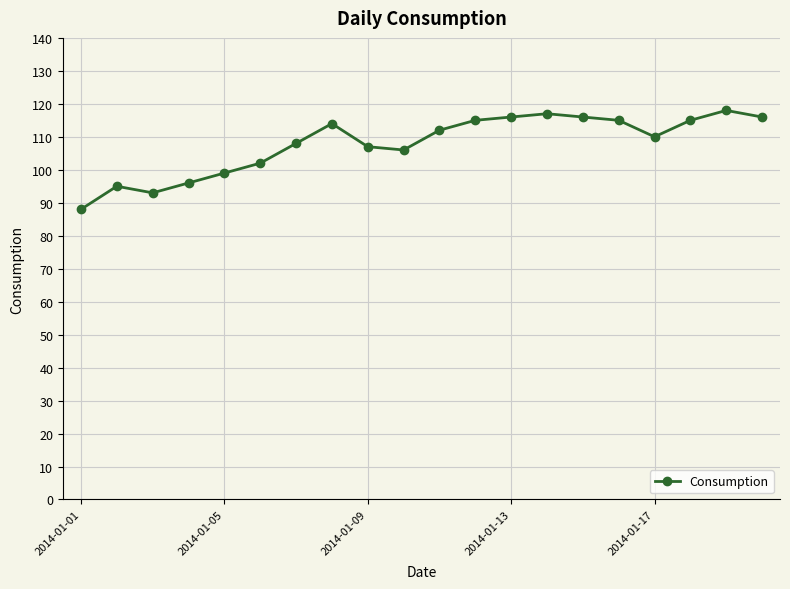

Count the number of data series in this chart.

1